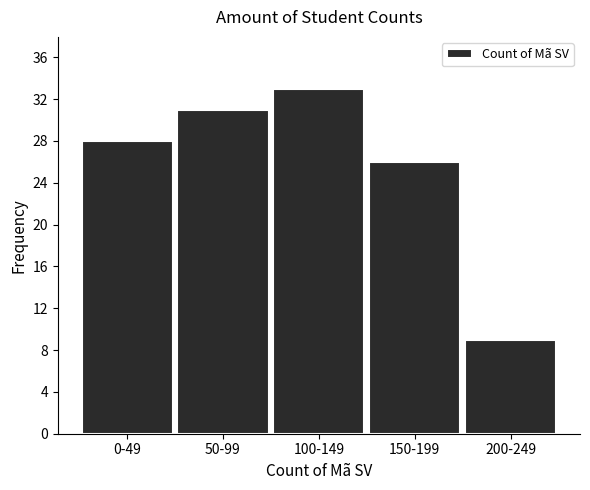

Reading left to right, list all the values displayed in this chart.

0-49=28	50-99=31	100-149=33	150-199=26	200-249=9